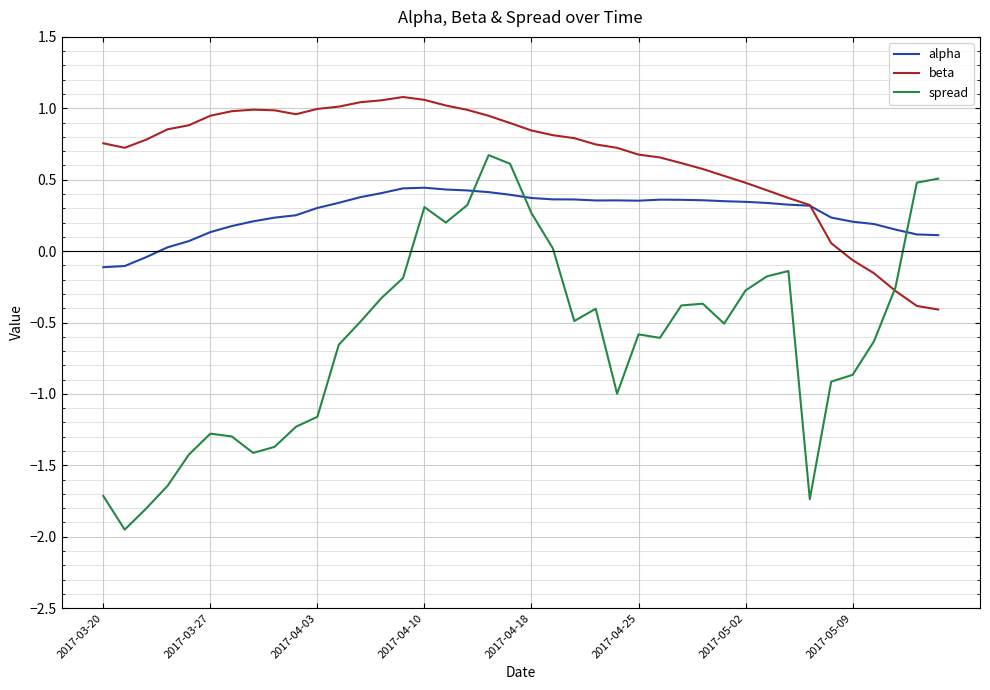

How many lines are shown in the chart?

3